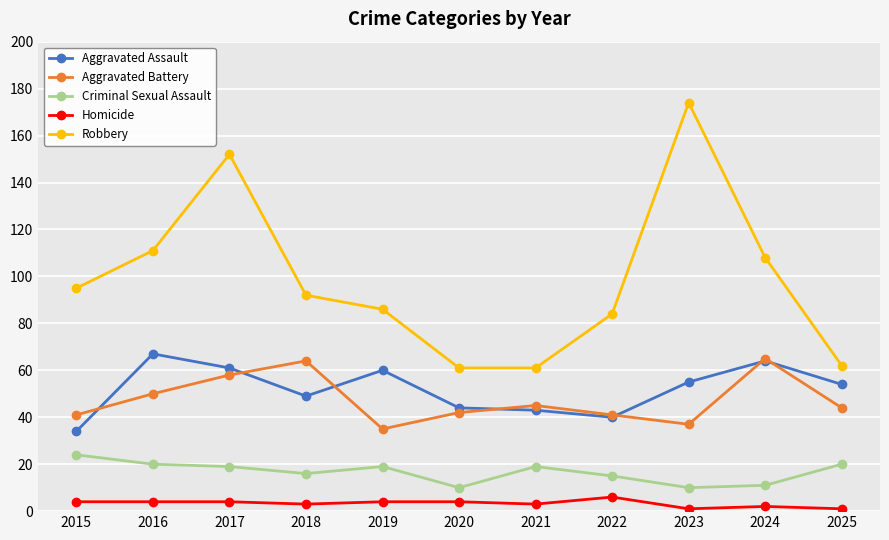

What is the value of the Homicide point at the 8th from the left?

6